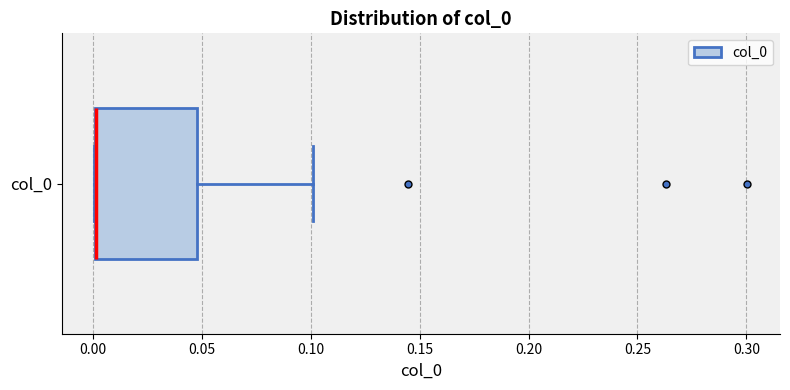

Where is the right edge of the box for col_0 on the x-axis? The values are not printed on the chart, so give them approximately, as read against the axis.

0.05